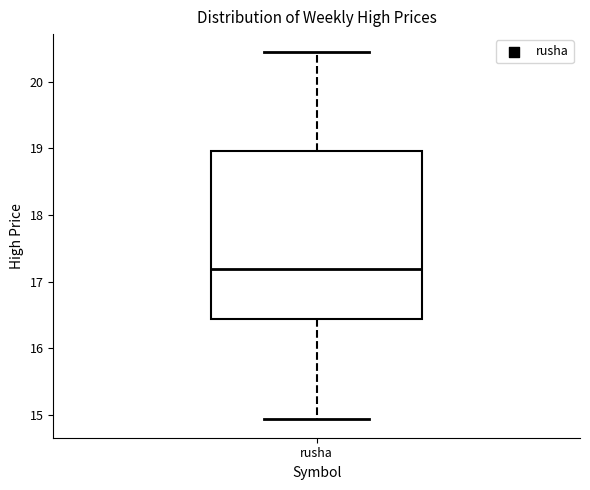

Where is the lower edge of the box for rusha on the y-axis? The values are not printed on the chart, so give them approximately, as read against the axis.

16.4